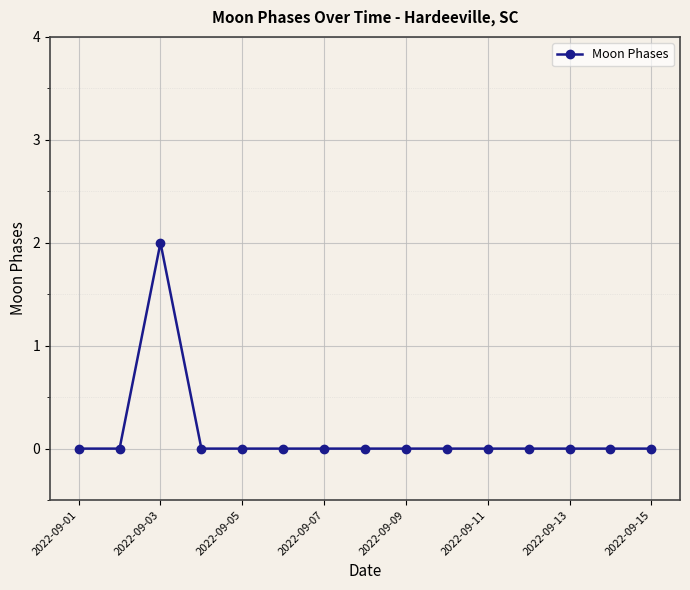

How many lines are shown in the chart?

1